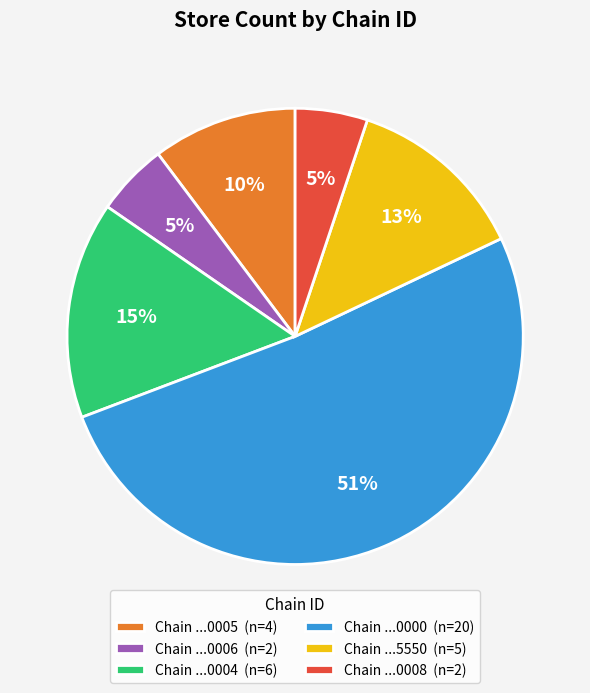

How many segments does this pie chart have?

6